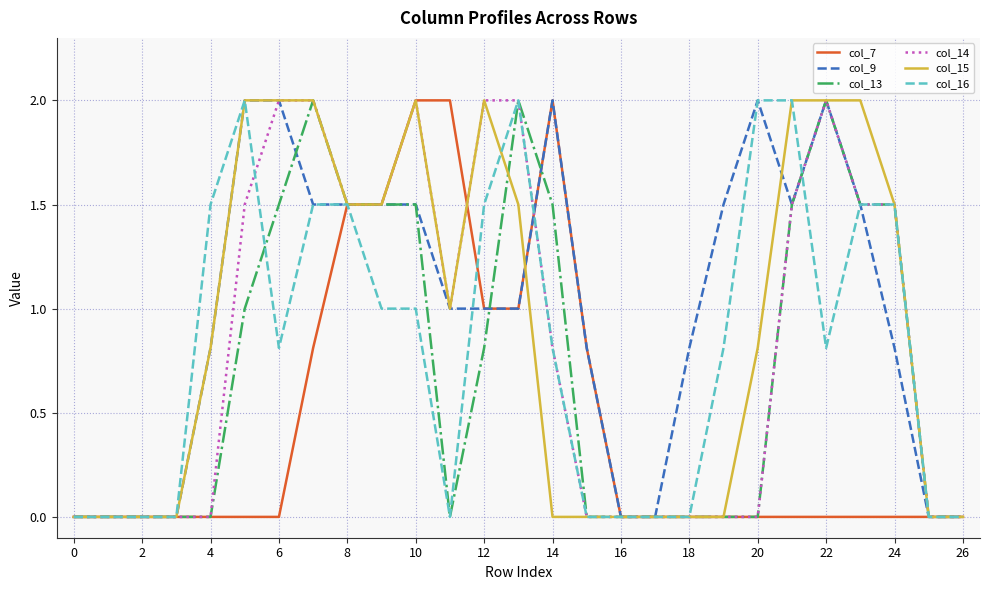

True or false: col_13 and col_7 cross at least once.

True